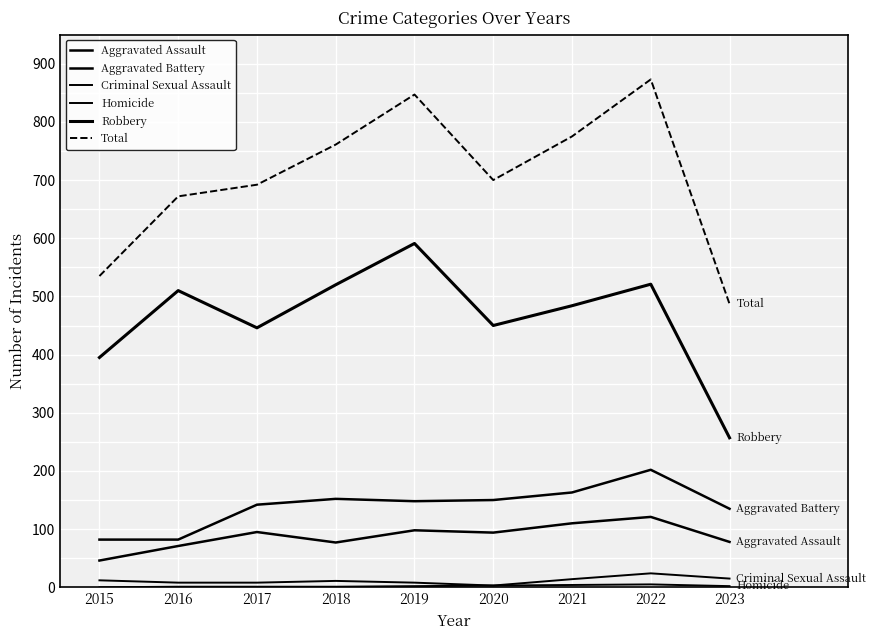

At which category is the sum across all series the highest?

2022